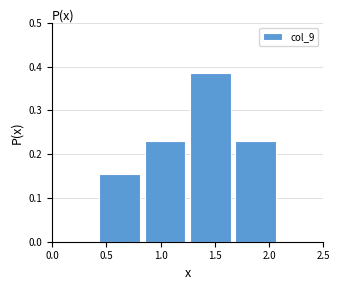

Reading left to right, list every bar in this chart as the range it spans on the x-axis followed by its height. Neither the bar edges nor the heights are printed on the chart, so give them approximately, as read against the axes.

0.00 to 0.40: 0
0.40 to 0.85: 0.15
0.85 to 1.25: 0.23
1.25 to 1.65: 0.38
1.65 to 2.10: 0.23
2.10 to 2.50: 0